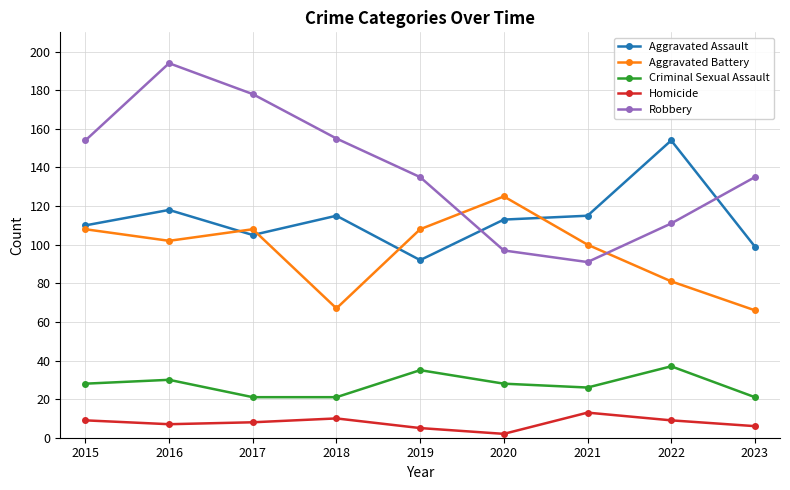

True or false: Aggravated Battery and Robbery intersect in this chart.

True